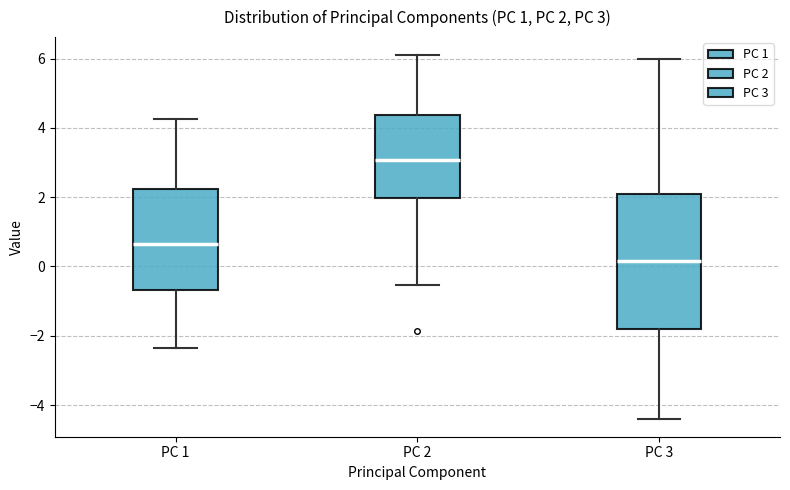

Which box has the highest median line?

PC 2